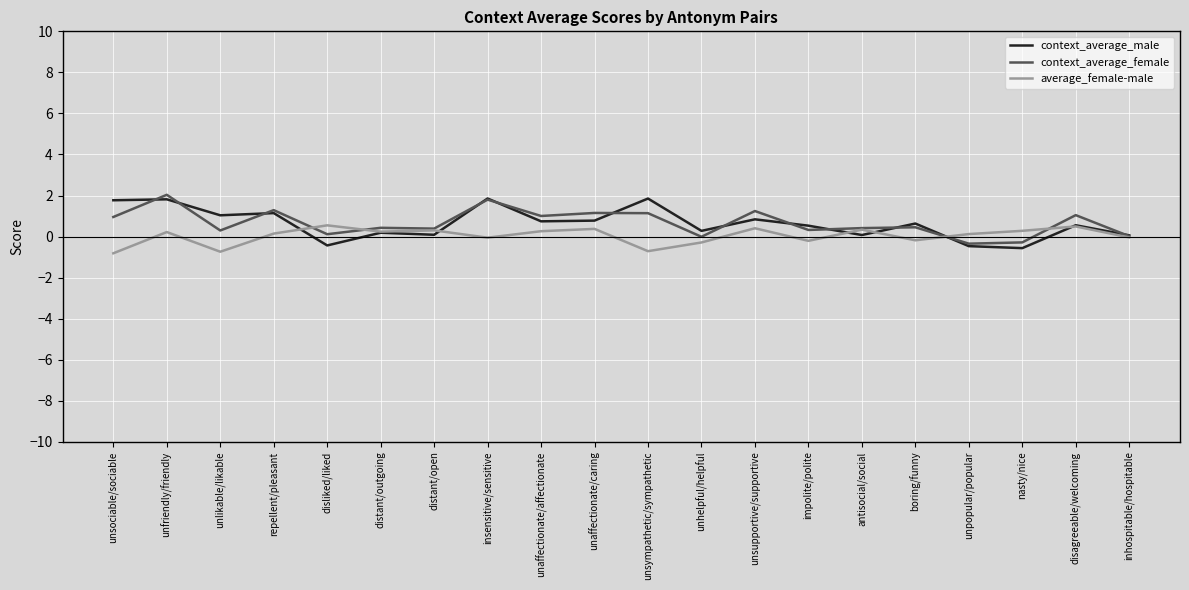

Where do context_average_male and average_female-male first cross each other?

repellent/pleasant and disliked/liked